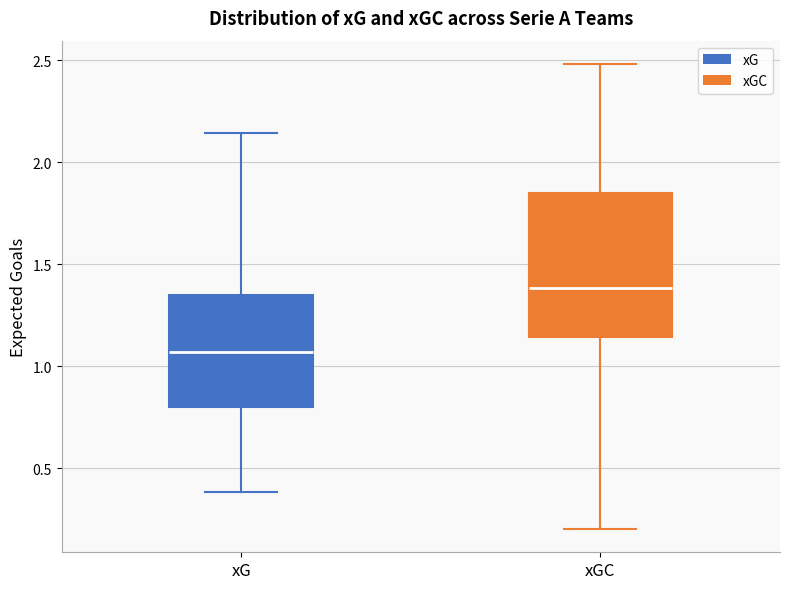

Which box has the highest median line?

xGC